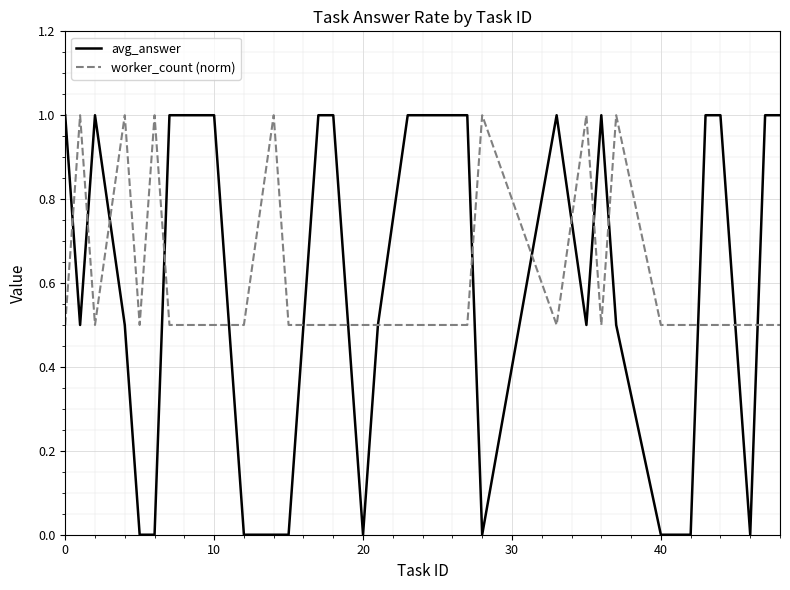

Which series has the largest range (max minus min)?

avg_answer